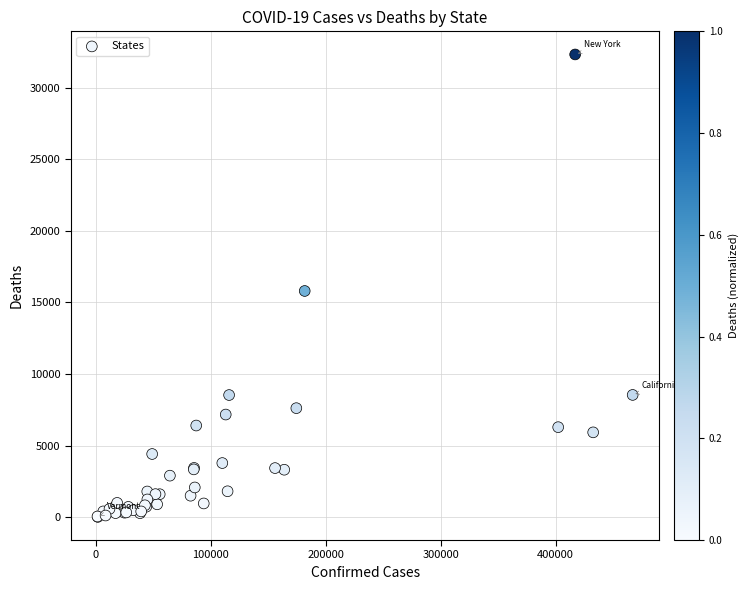

What Y value in the scatter plot is closest to 16173?

15804